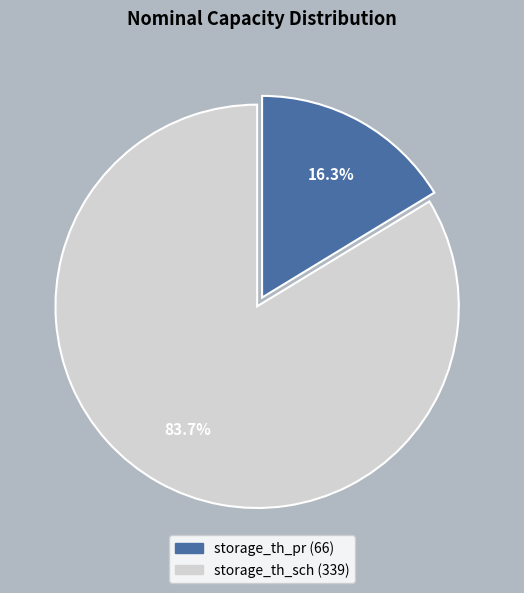

Between storage_th_pr and storage_th_sch, which is larger?

storage_th_sch